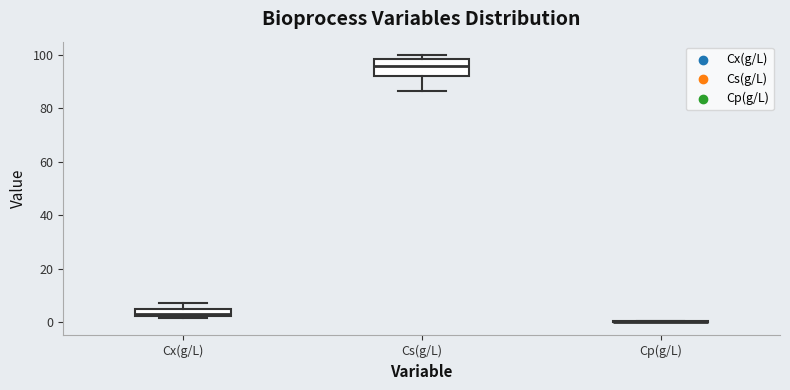

Comparing the boxes themselves (not the whiskers), which one is the tallest?

Cs(g/L)